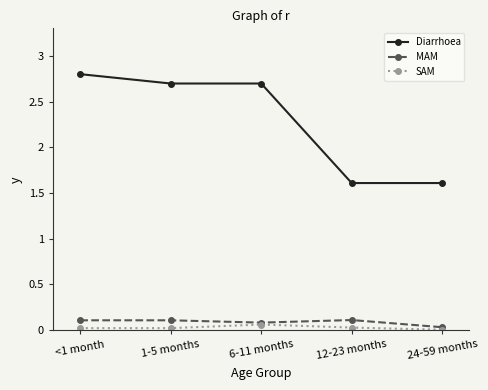

What is the value of the Diarrhoea point at the 2nd from the left?

2.7